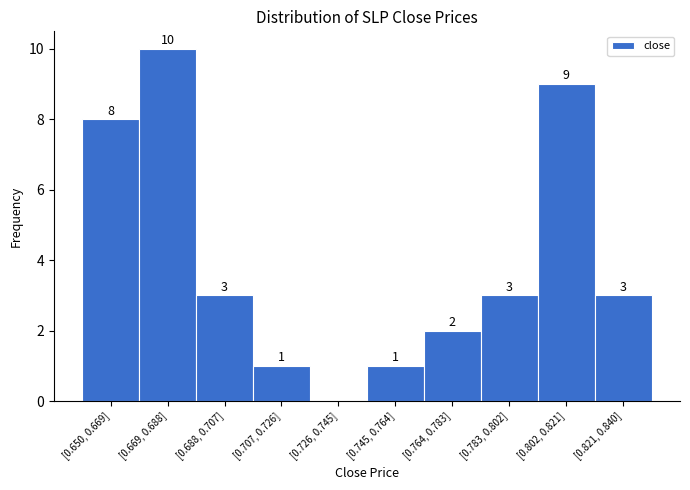

Reading left to right, what are all the values shown in this chart?

[0.650, 0.669]=8	[0.669, 0.688]=10	[0.688, 0.707]=3	[0.707, 0.726]=1	[0.726, 0.745]=0	[0.745, 0.764]=1	[0.764, 0.783]=2	[0.783, 0.802]=3	[0.802, 0.821]=9	[0.821, 0.840]=3